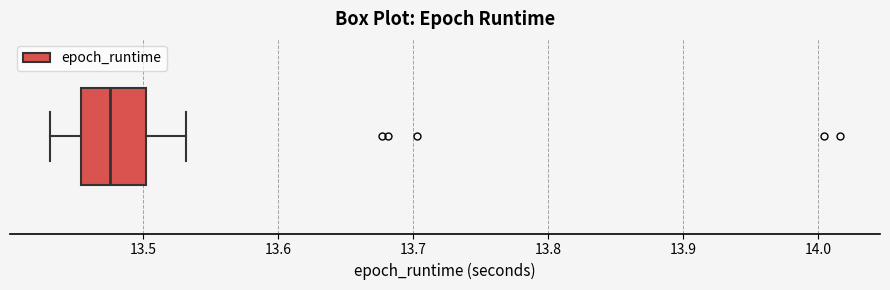

Read this box plot against the x-axis: the position of the median line, the range covered by the box, and the ends of both whiskers. The values are not printed on the chart, so give them approximately, as read against the axis.

median 13.48, box 13.45 to 13.50, whiskers 13.43 to 13.53